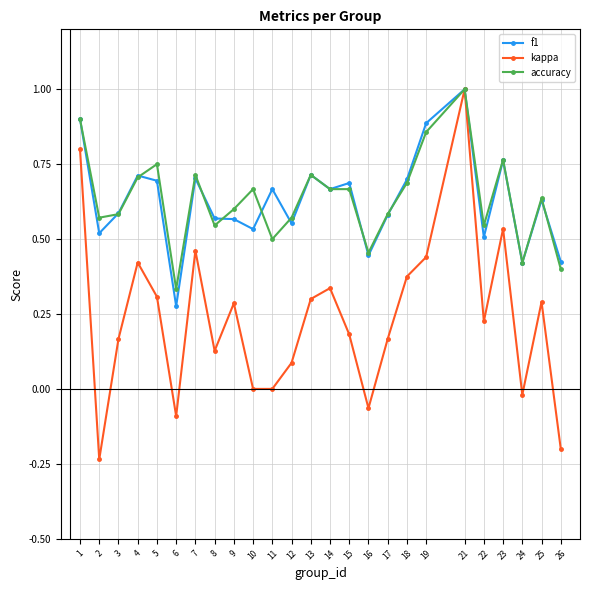

What is the maximum value shown in the chart?

1.0